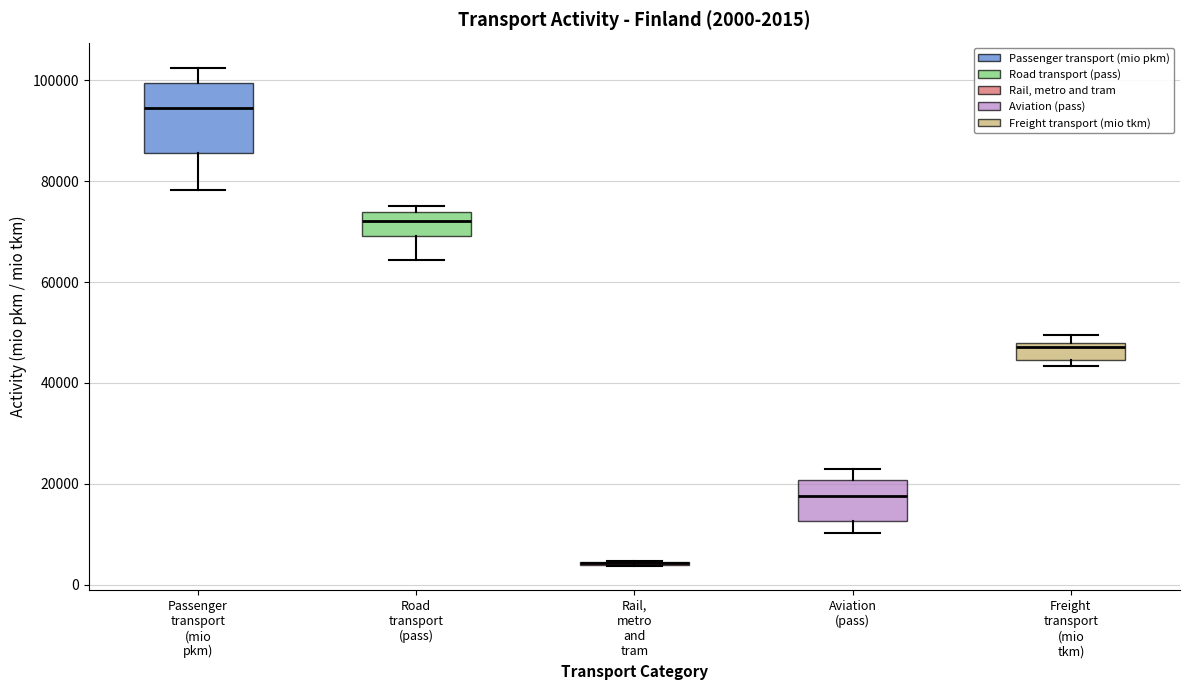

Comparing the boxes themselves (not the whiskers), which one is the tallest?

Passenger transport (mio pkm)